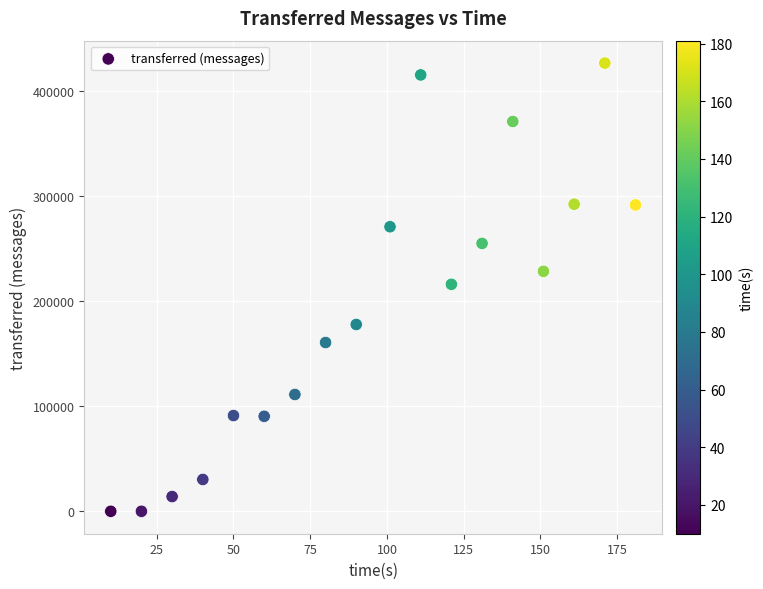

What is the range of X values (max minus min)?

171